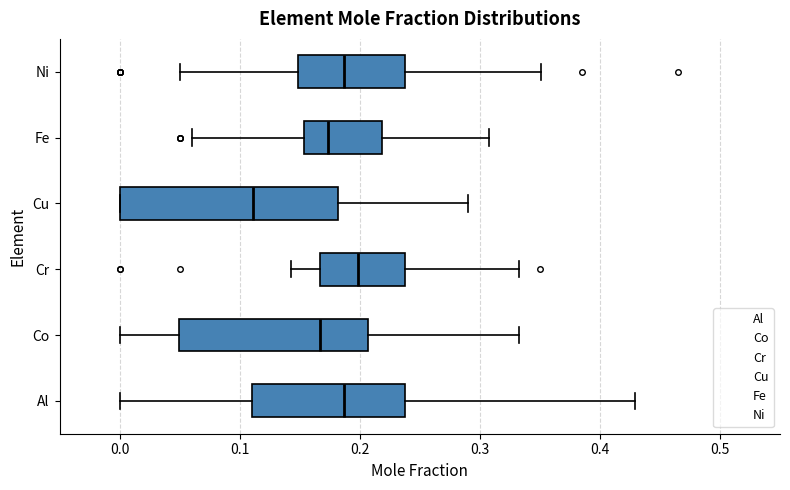

Reading bottom to top, read every box against the x-axis: the position of its median line, the range the box covers, and the ends of its whiskers. The values are not printed on the chart, so give them approximately, as read against the axis.

Al: median 0.19, box 0.11 to 0.24, whiskers 0.00 to 0.43
Co: median 0.17, box 0.05 to 0.21, whiskers 0.00 to 0.33
Cr: median 0.20, box 0.17 to 0.24, whiskers 0.14 to 0.33
Cu: median 0.11, box 0.00 to 0.18, whiskers 0.00 to 0.29
Fe: median 0.17, box 0.15 to 0.22, whiskers 0.06 to 0.31
Ni: median 0.19, box 0.15 to 0.24, whiskers 0.05 to 0.35